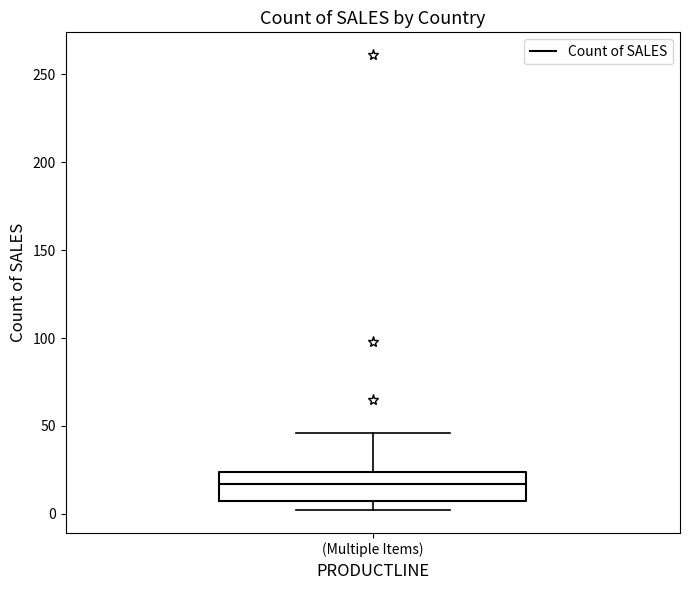

Transcribe this box plot: give where the median line is, the range the box spans, and where the two whiskers end, as read against the y-axis. The values are not printed on the chart, so give them approximately, as read against the axis.

median 15, box 5 to 25, whiskers 0 to 45